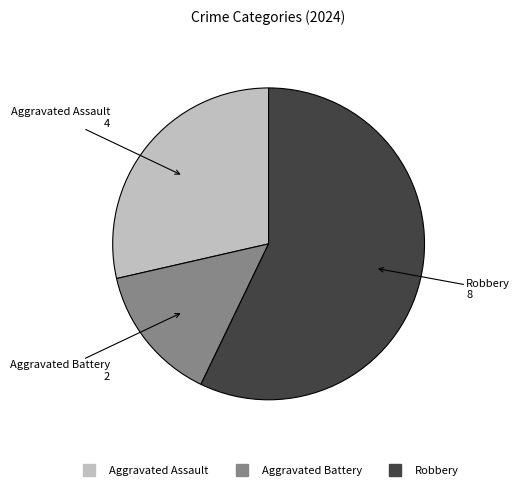

What is the smallest slice in the pie chart?

Aggravated Battery